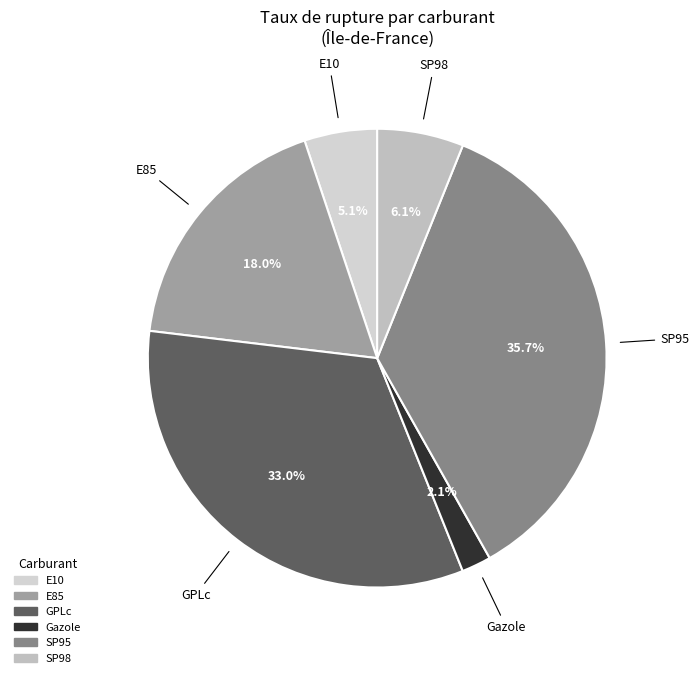

What is the total percentage of GPLc and E10?

38.1%